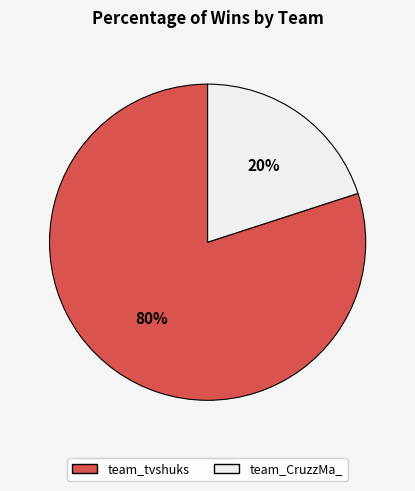

Which category has the smallest portion of the pie?

team_CruzzMa_